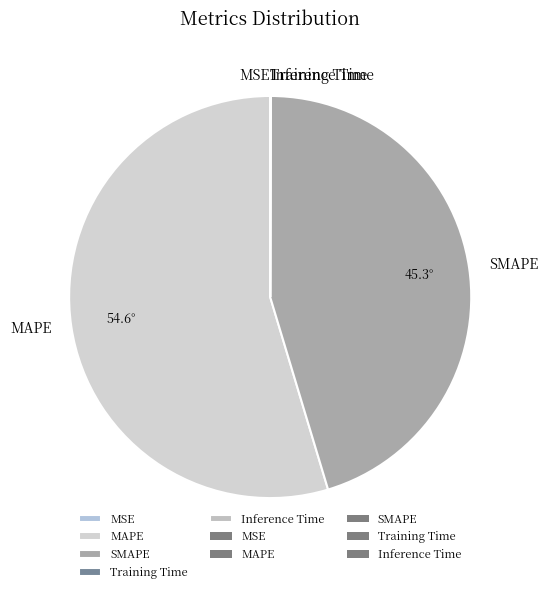

What is the largest slice in the pie chart?

MAPE